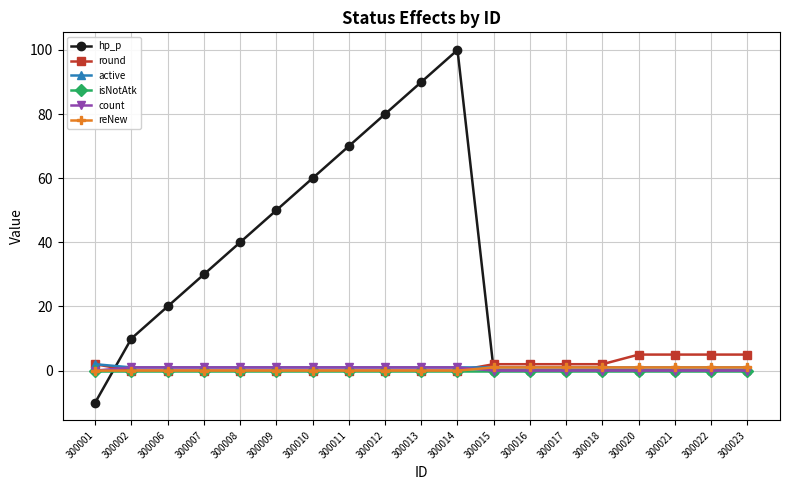

Count the number of categories in the chart.

19